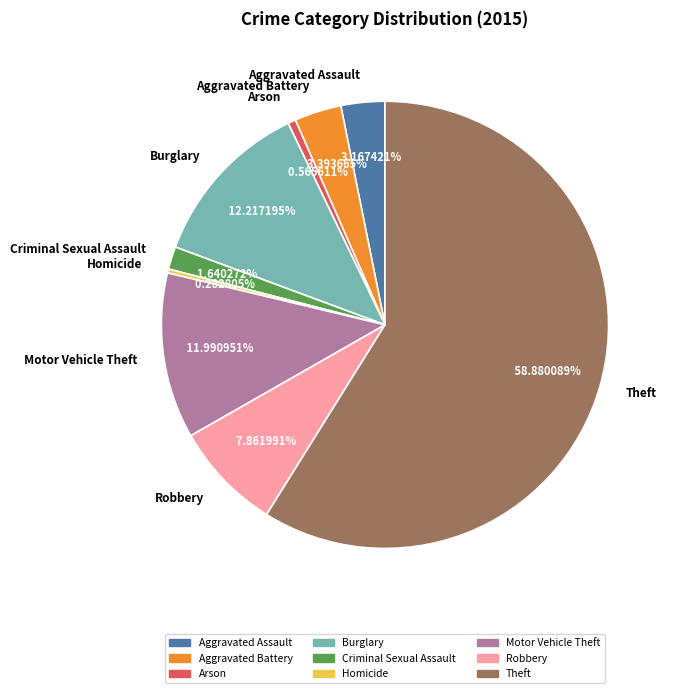

What is the largest slice in the pie chart?

Theft